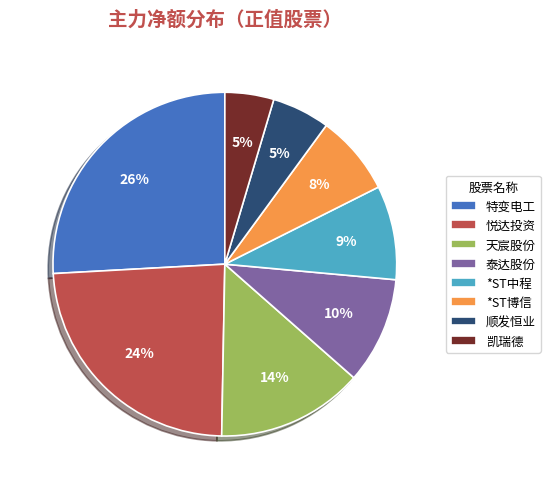

Does 天宸股份 represent more than half of the total?

No